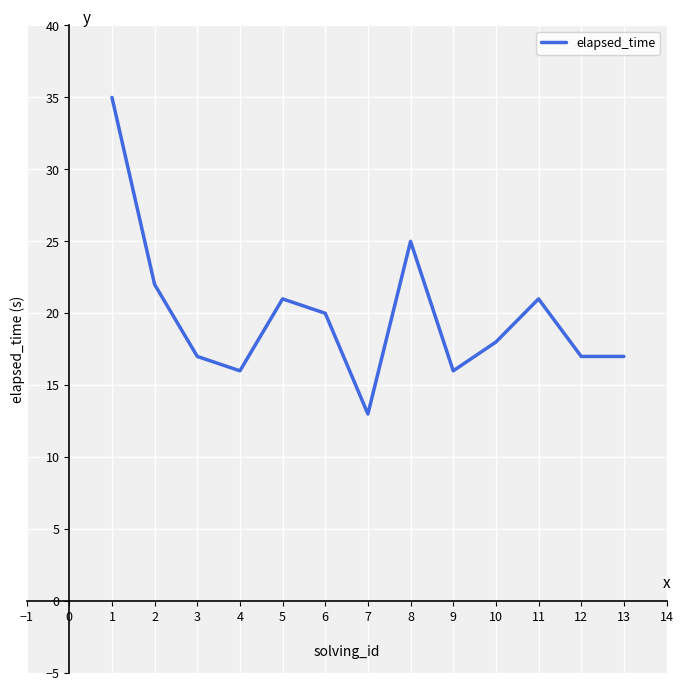

Where does the data first go above 18?

1